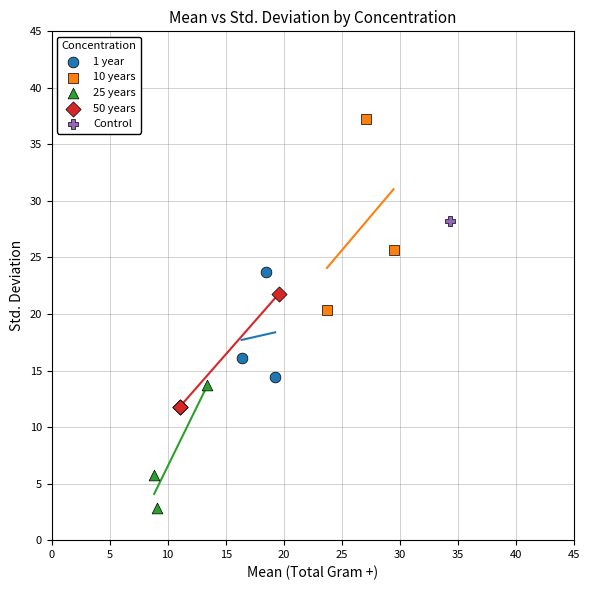

Which series contains the highest Y value?

10 years